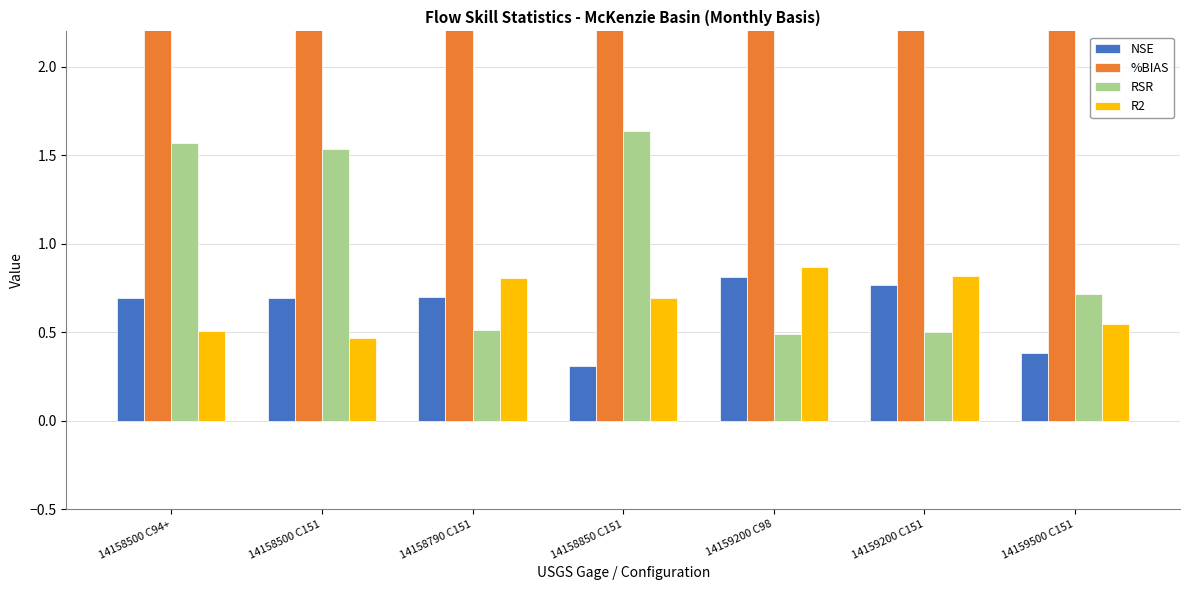

Reading left to right, list all the values displayed in this chart.

NSE: 0.7	0.7	0.7	0.3	0.8	0.8	0.4
%BIAS: 62.9	62.2	7.6	47.1	18.4	15.3	14.8
RSR: 1.6	1.5	0.5	1.6	0.5	0.5	0.7
R2: 0.5	0.5	0.8	0.7	0.9	0.8	0.5